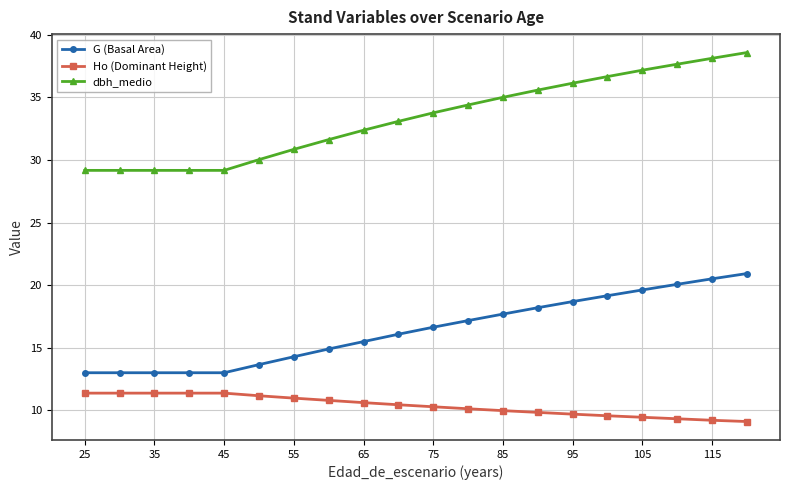

Does the chart have visible grid lines?

Yes